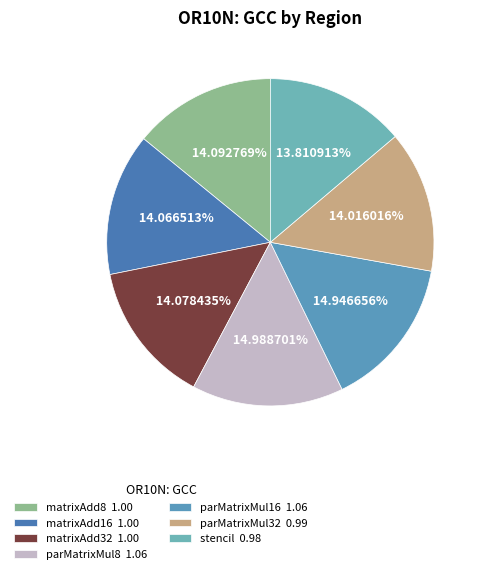

What percentage is the parMatrixMul8 slice, to the nearest percent?

15%